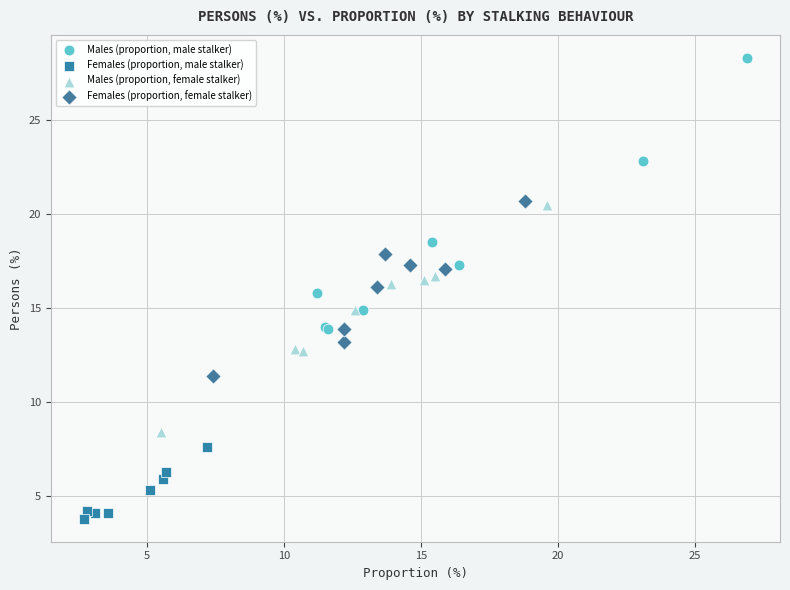

Which series has the widest spread of Y values?

Males (proportion, male stalker)